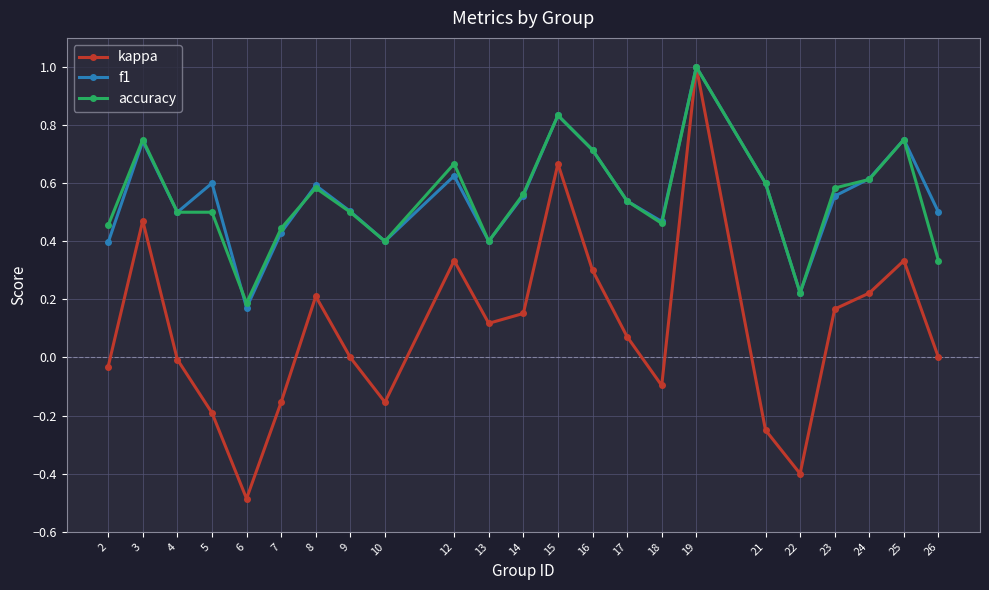

At which category is the sum across all series the highest?

19